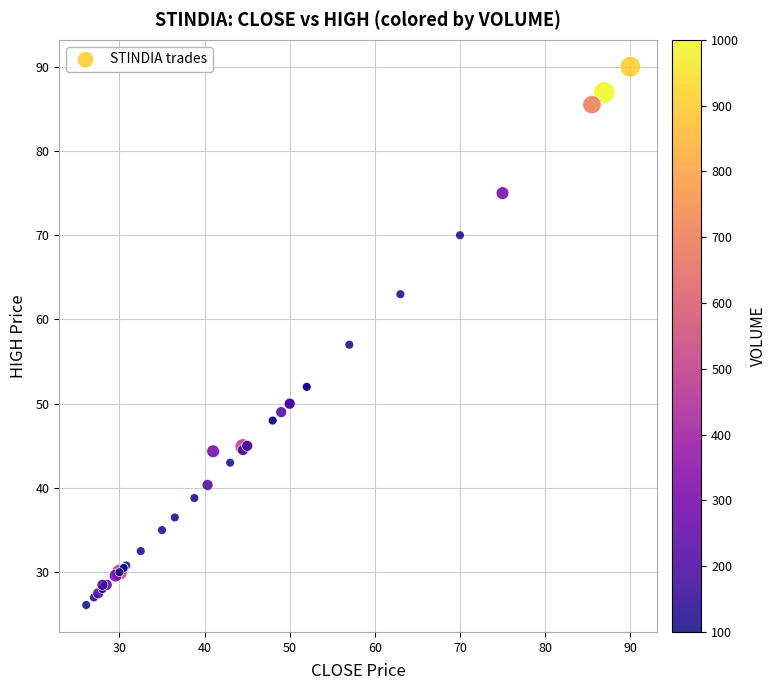

What Y value in the scatter plot is closest to 58?

57.0